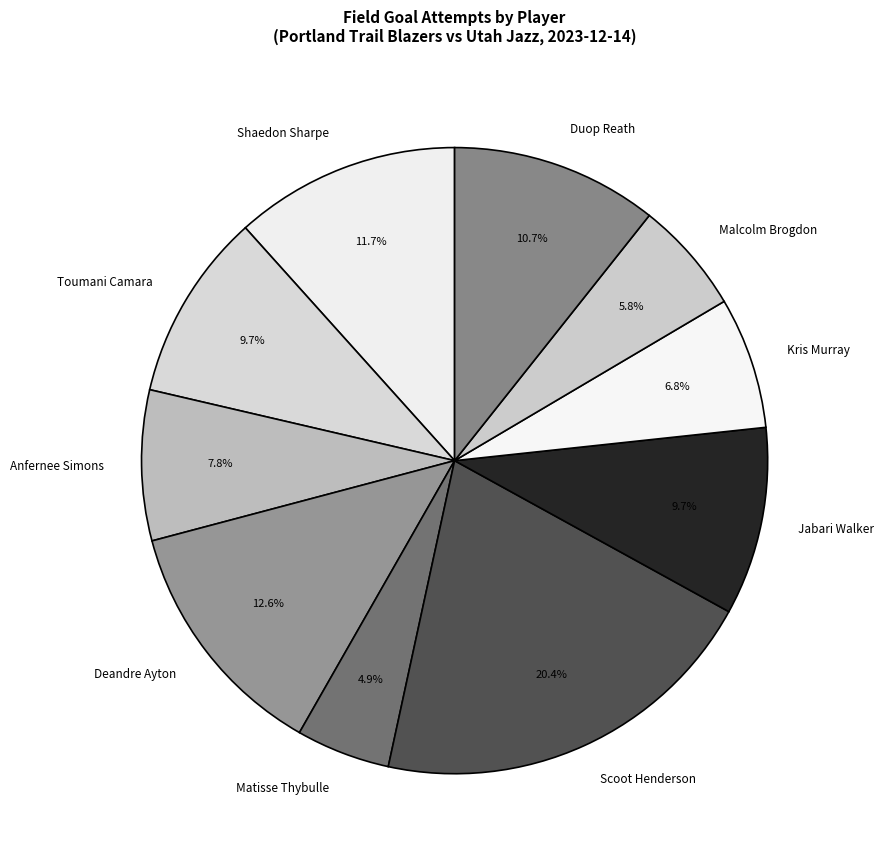

What portion of the pie excludes Matisse Thybulle?

95.1%